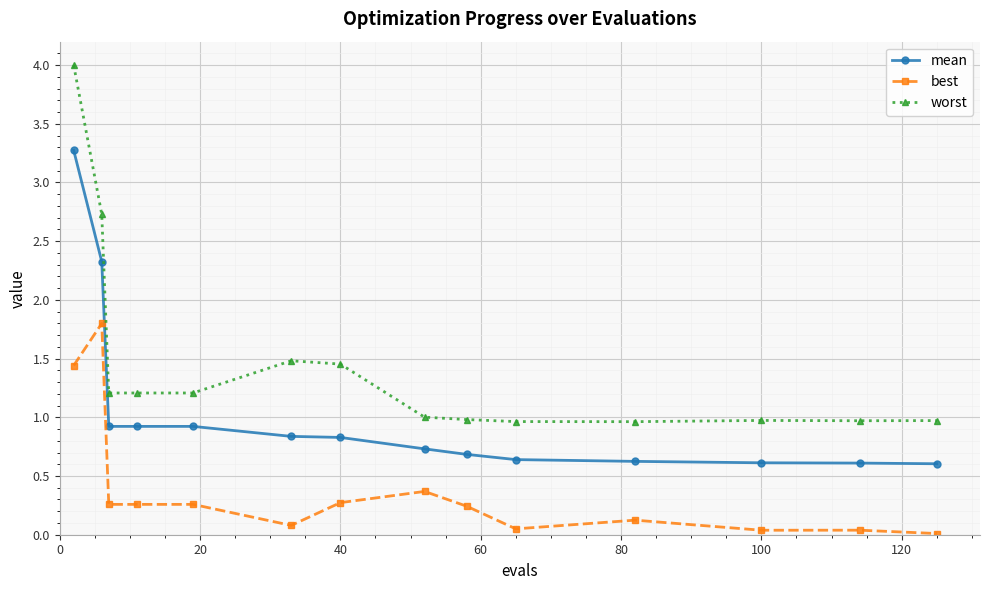

List the series in order of their overall mean, lowest first.

best, mean, worst